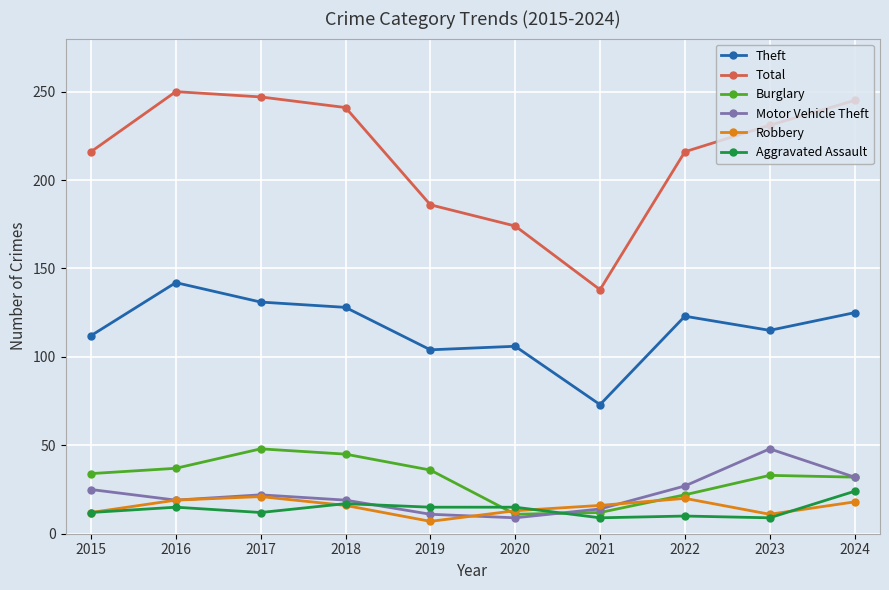

What is the difference between the maximum and minimum values in the Total series?

112